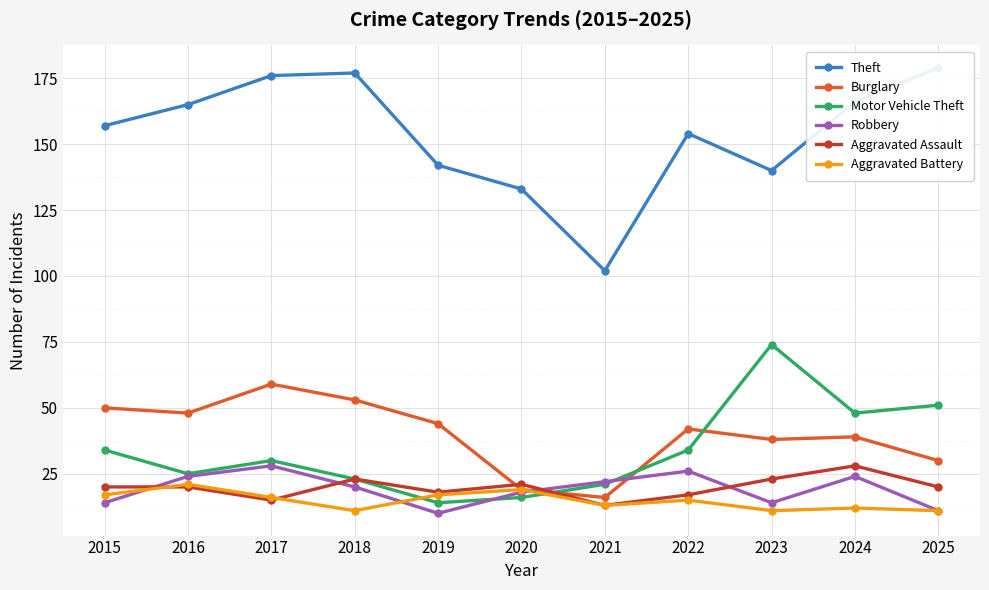

How many lines are shown in the chart?

6